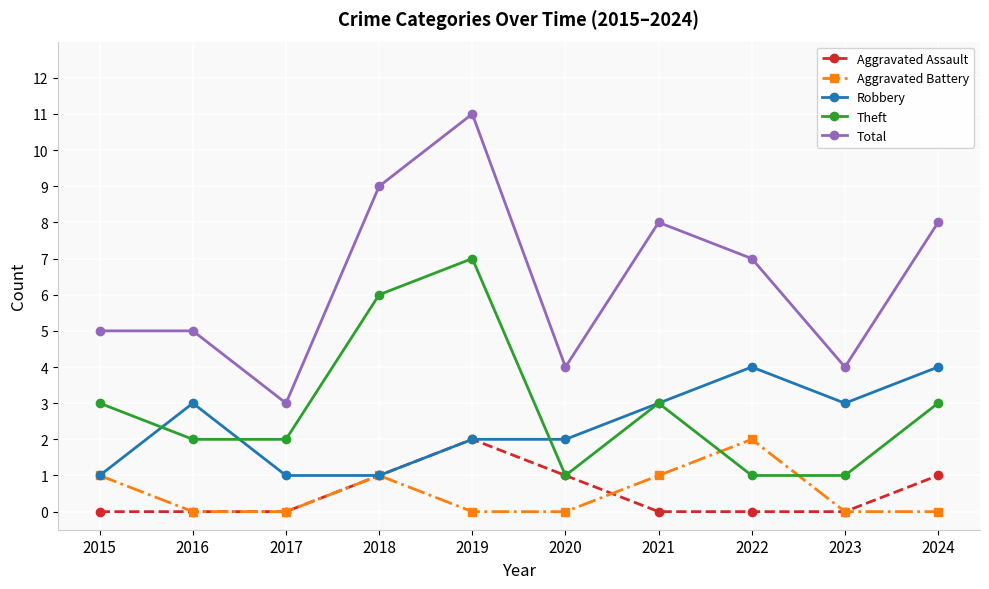

How many interior local valleys does the Total series have?

3